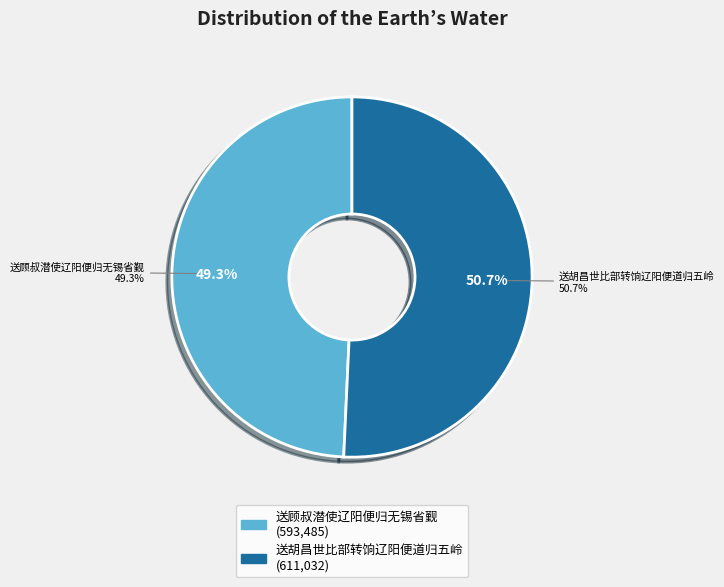

To the nearest percent, what is the difference between the 送顾叔潜使辽阳便归无锡省觐 and 送胡昌世比部转饷辽阳便道归五岭 slice percentages?

1%